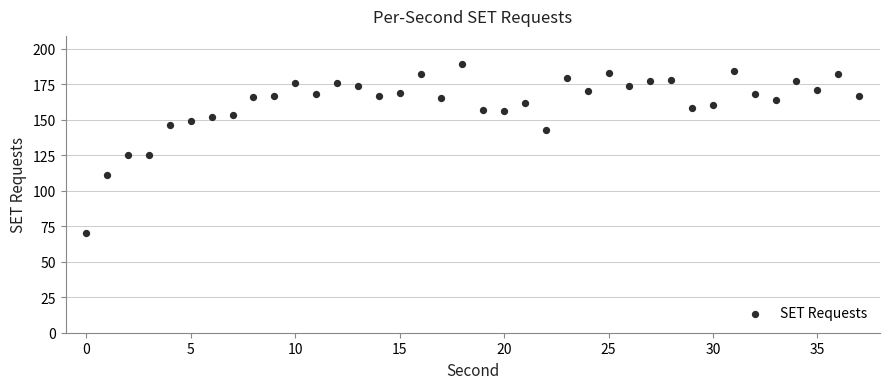

What is the range of Y values (max minus min)?

119